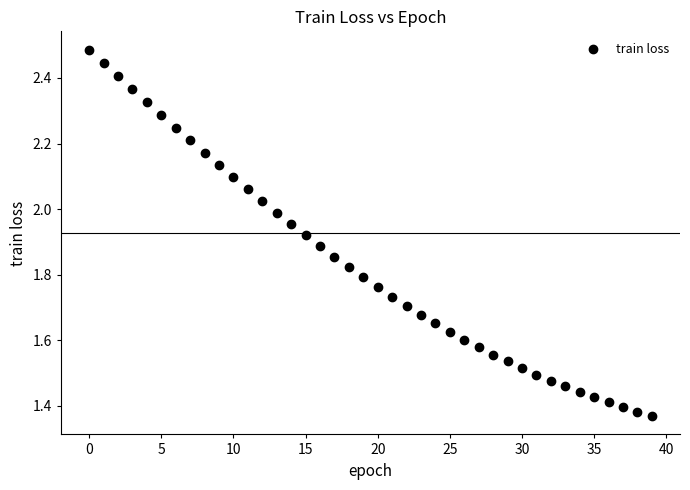

What is the range of Y values (max minus min)?

1.1